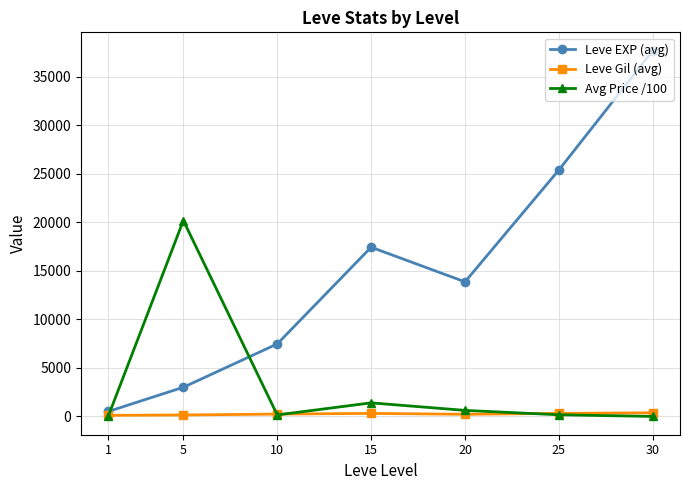

At which category does Leve EXP (avg) reach its first local valley?

20